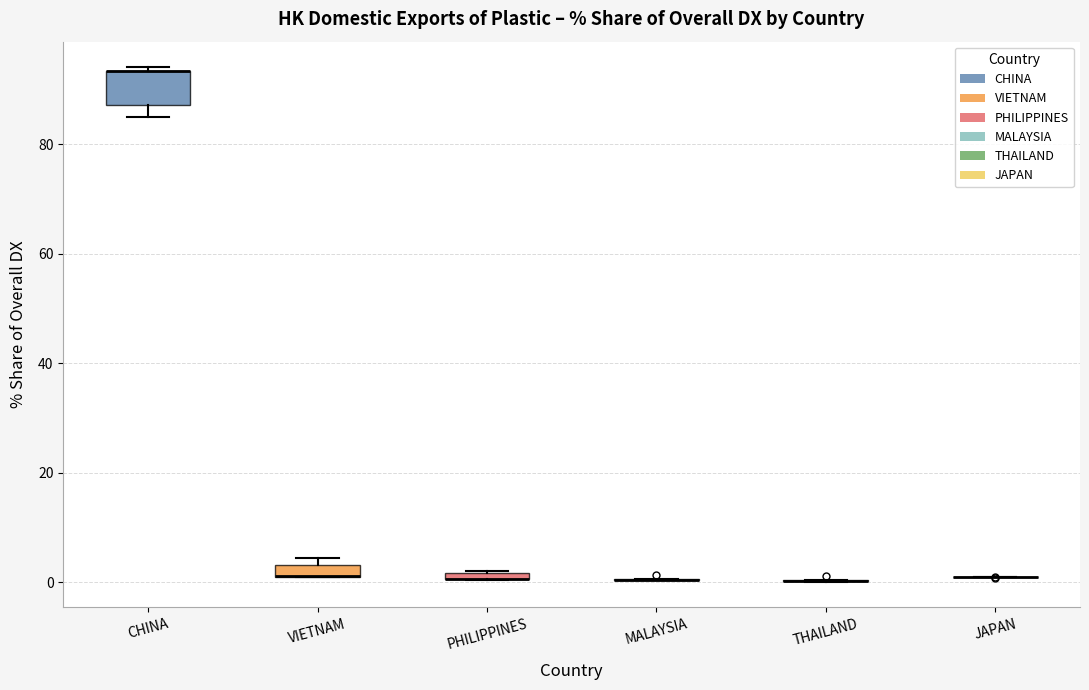

Comparing the boxes themselves (not the whiskers), which one is the tallest?

CHINA